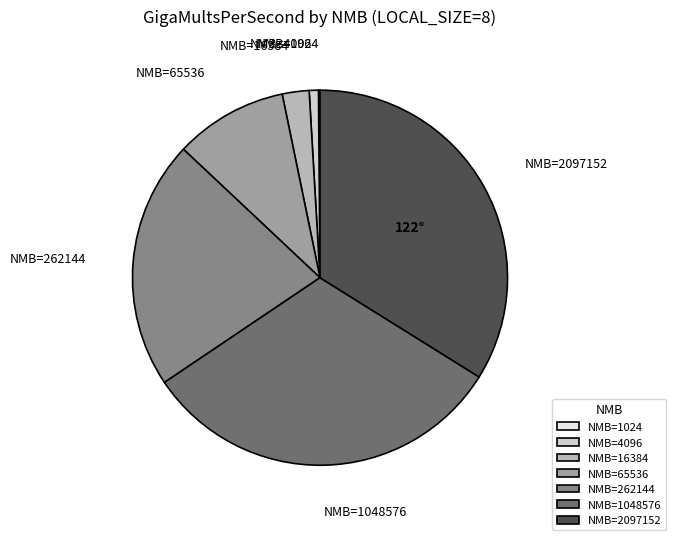

What is the largest slice in the pie chart?

NMB=2097152